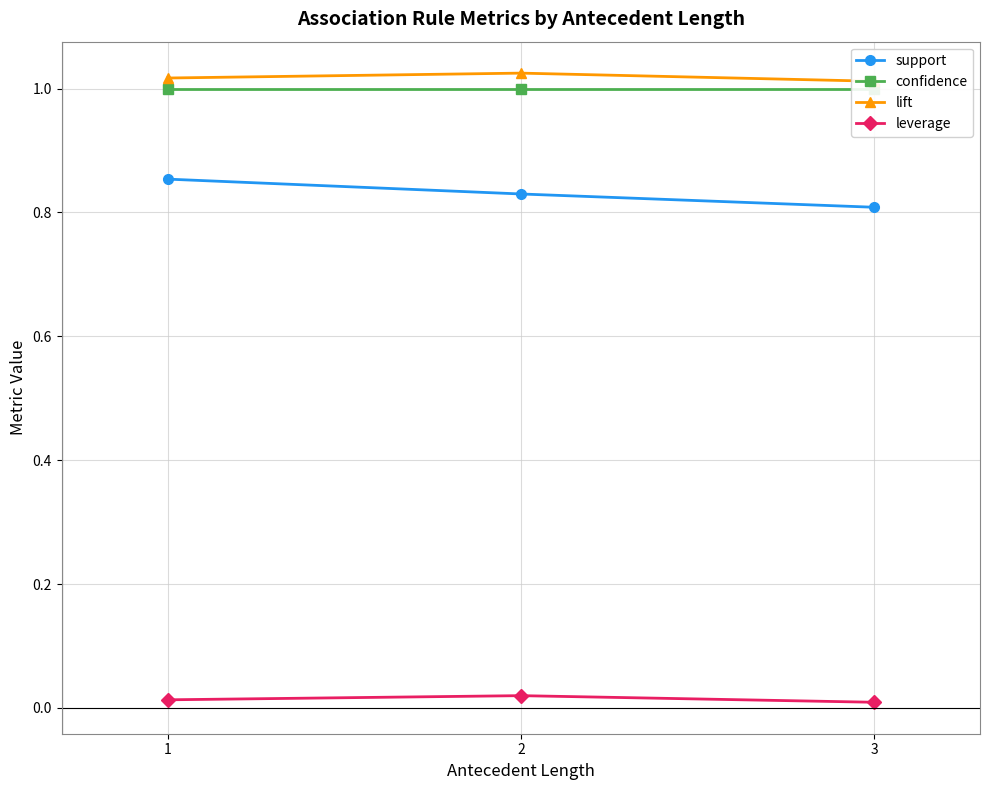

The support series shows 1.3 at 3. True or false?

False